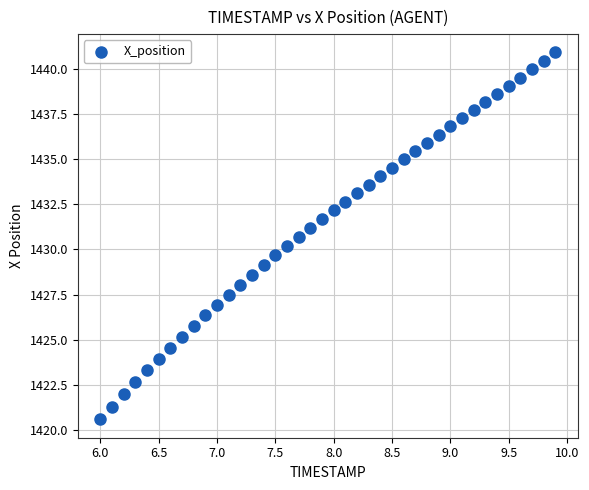

What is the range of X values (max minus min)?

3.9